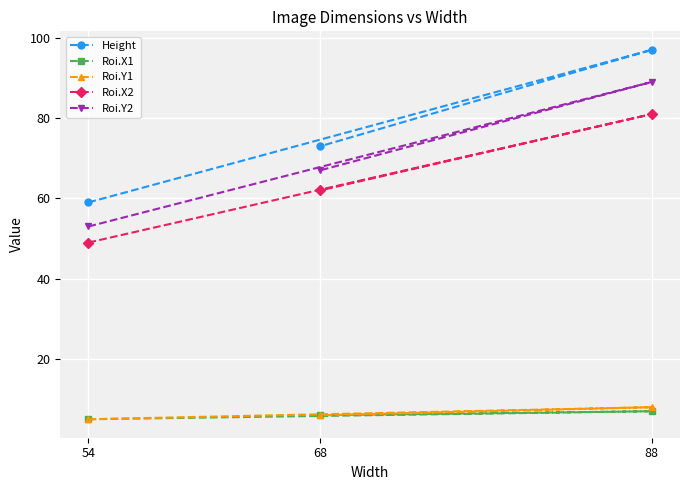

What is the value of the Height point at the 3rd from the left?

97